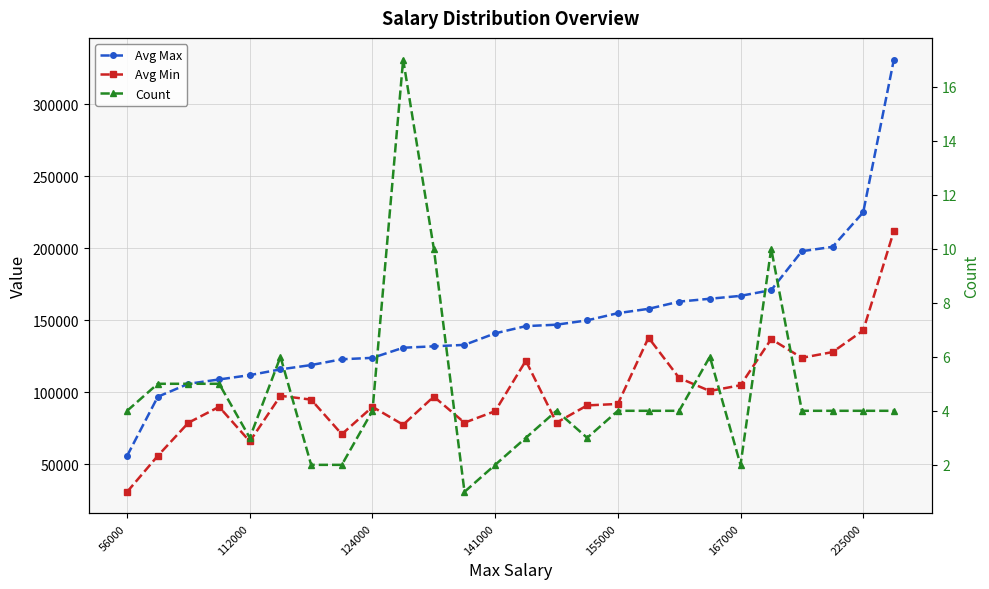

List the labels in order of Count value, largest first.

9, 10, 21, 167000, 19, 112000, 124000, 141000, 56000, 8, 14, 16, 17, 18, 22, 23, 24, 25, 155000, 13, 15, 225000, 7, 12, 20, 11